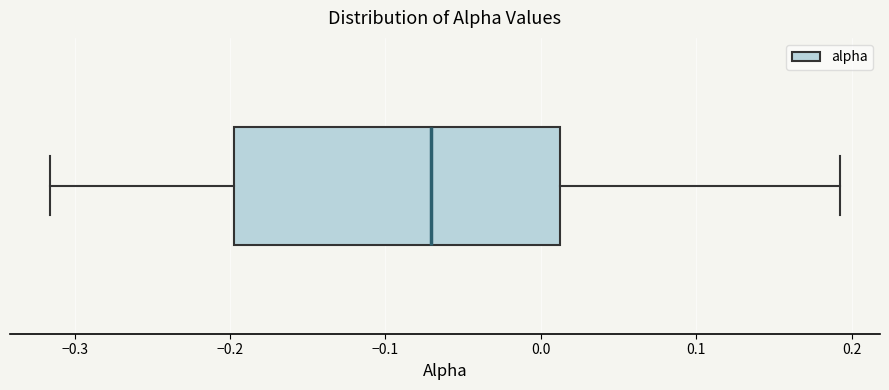

Read this box plot against the x-axis: the position of the median line, the range covered by the box, and the ends of both whiskers. The values are not printed on the chart, so give them approximately, as read against the axis.

median -0.07, box -0.20 to 0.01, whiskers -0.32 to 0.19